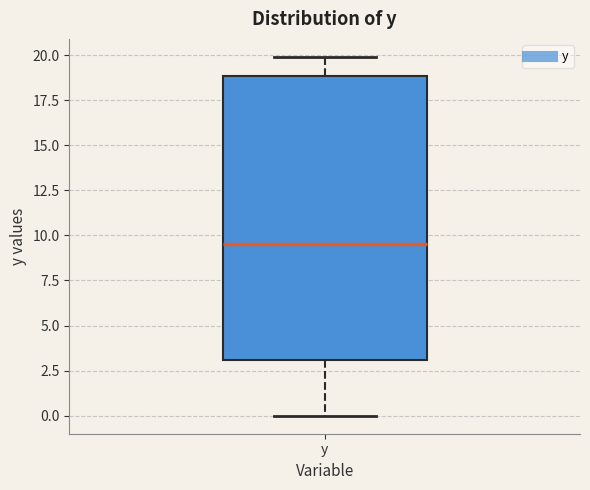

Read this box plot against the y-axis: the position of the median line, the range covered by the box, and the ends of both whiskers. The values are not printed on the chart, so give them approximately, as read against the axis.

median 9.5, box 3.0 to 19.0, whiskers 0.0 to 20.0